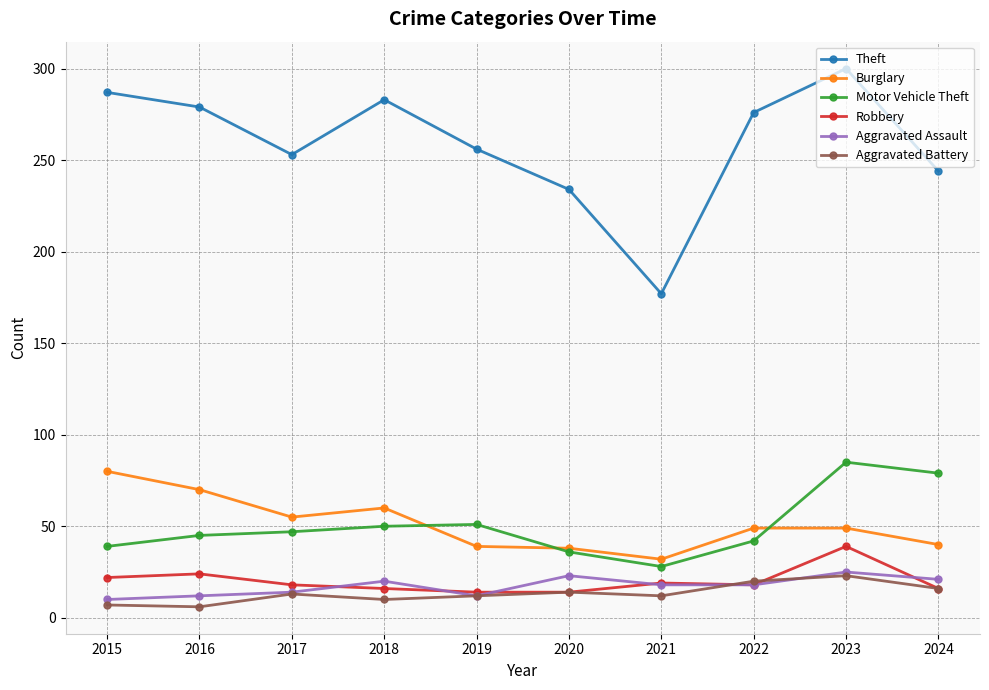

What is the difference between the maximum and minimum values in the Burglary series?

48